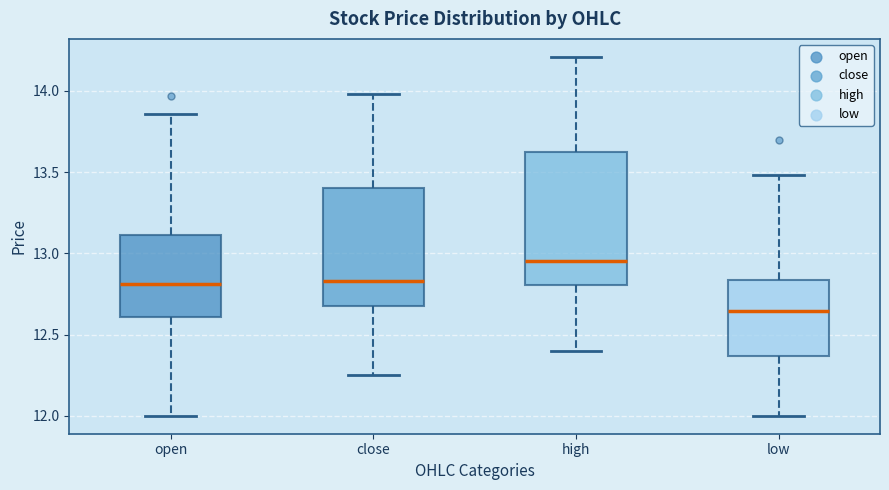

Which box has the highest median line?

high